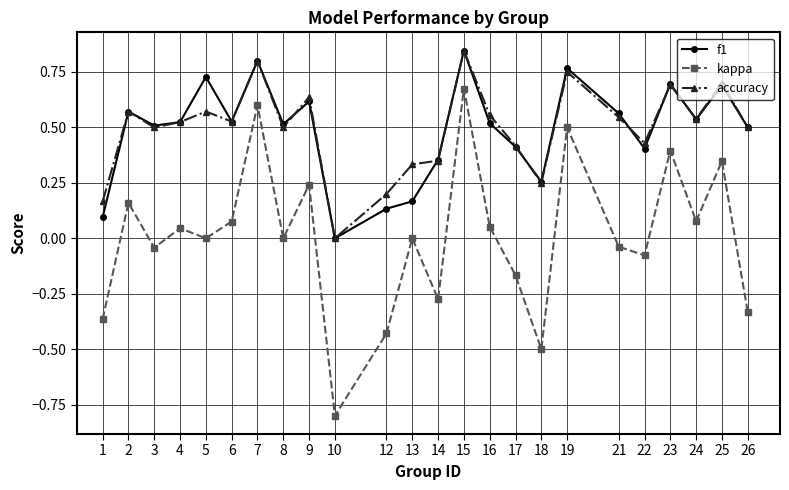

True or false: f1 has more than 2 interior local peaks.

True